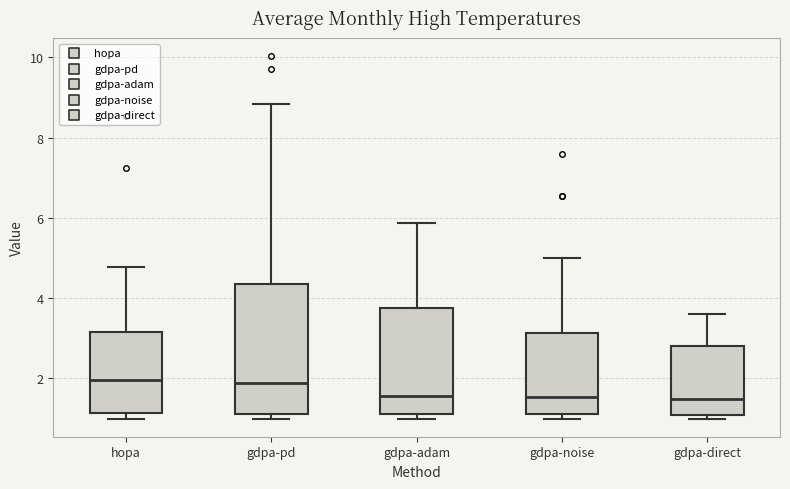

Where does the upper whisker of the box for gdpa-noise end on the y-axis? The values are not printed on the chart, so give them approximately, as read against the axis.

5.0